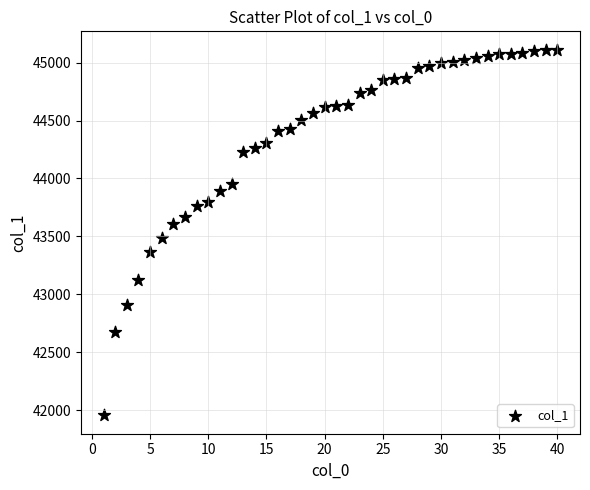

What is the range of Y values (max minus min)?

3157